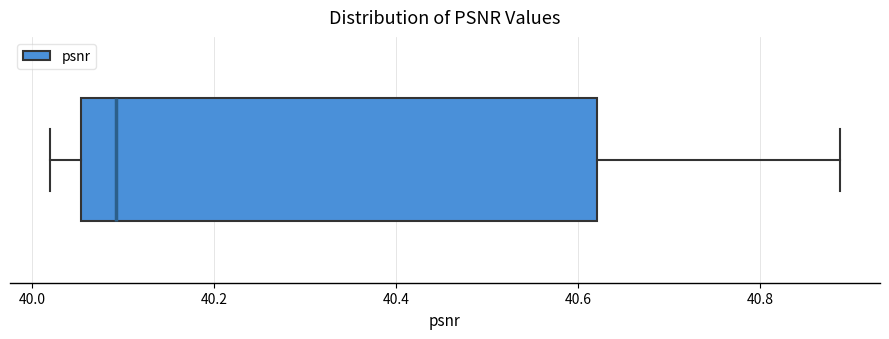

Read this box plot against the x-axis: the position of the median line, the range covered by the box, and the ends of both whiskers. The values are not printed on the chart, so give them approximately, as read against the axis.

median 40.10, box 40.06 to 40.62, whiskers 40.02 to 40.88